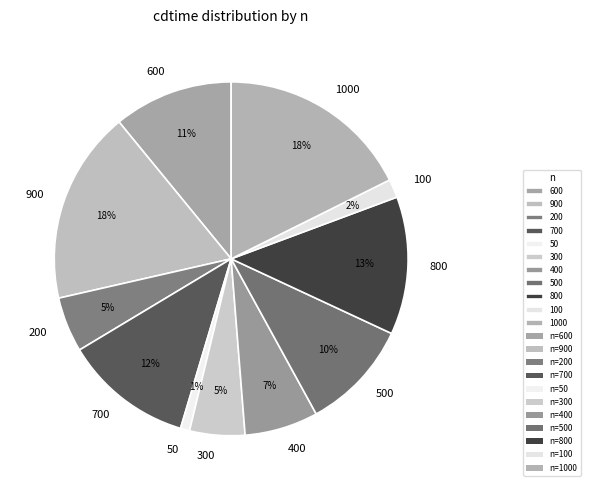

To the nearest percent, what is the average slice percentage?

9%